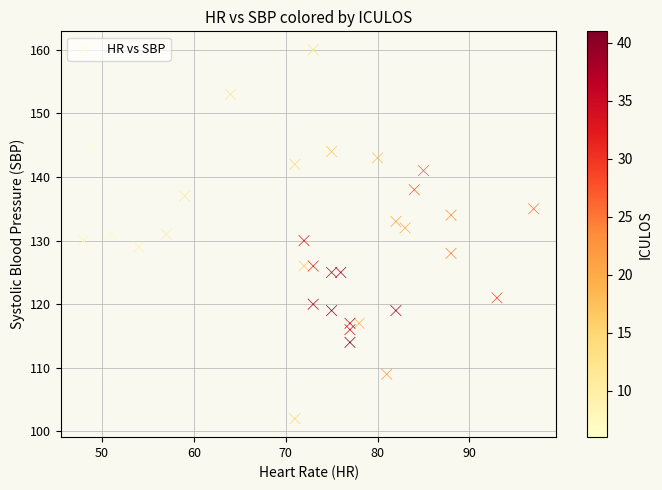

What is the range of Y values (max minus min)?

58